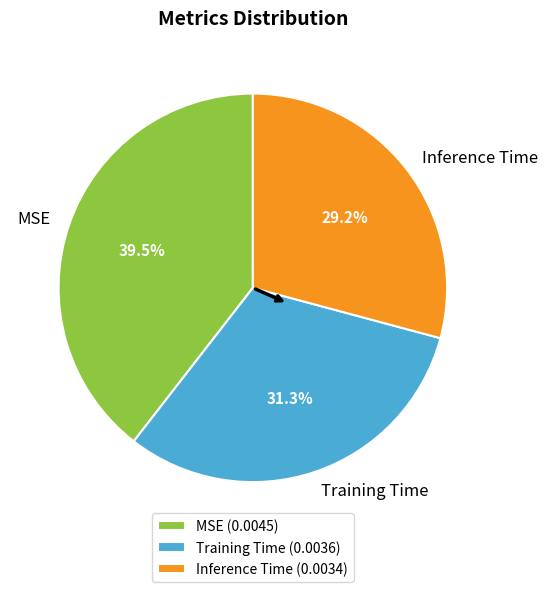

Is there any slice that represents more than half of the pie?

No